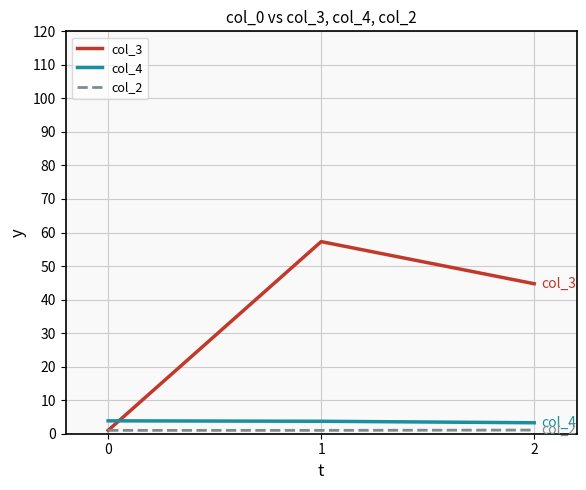

What is the maximum value for col_4?

3.8